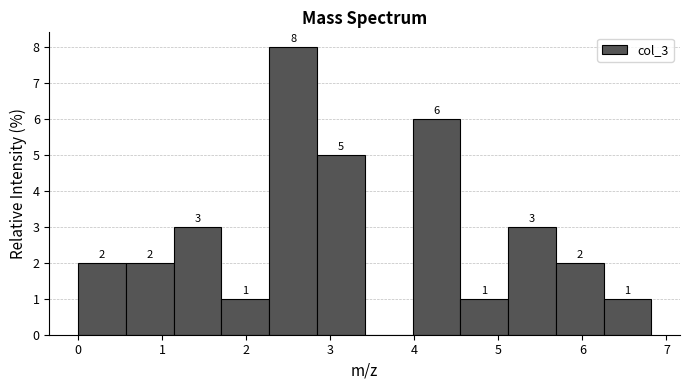

Which range on the x-axis has the tallest bar?

2.3 to 2.8